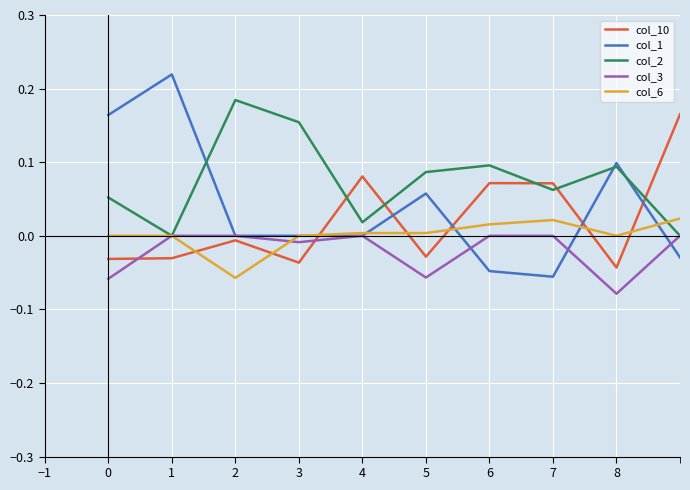

At how many categories does at least one series exceed 0?

10